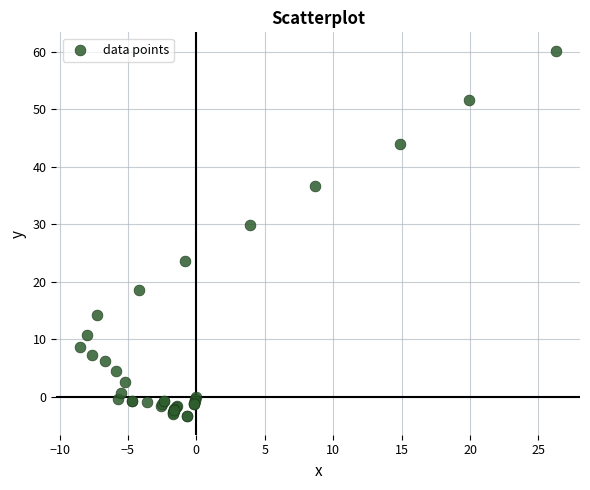

What Y value in the scatter plot is closest to 28?

29.8